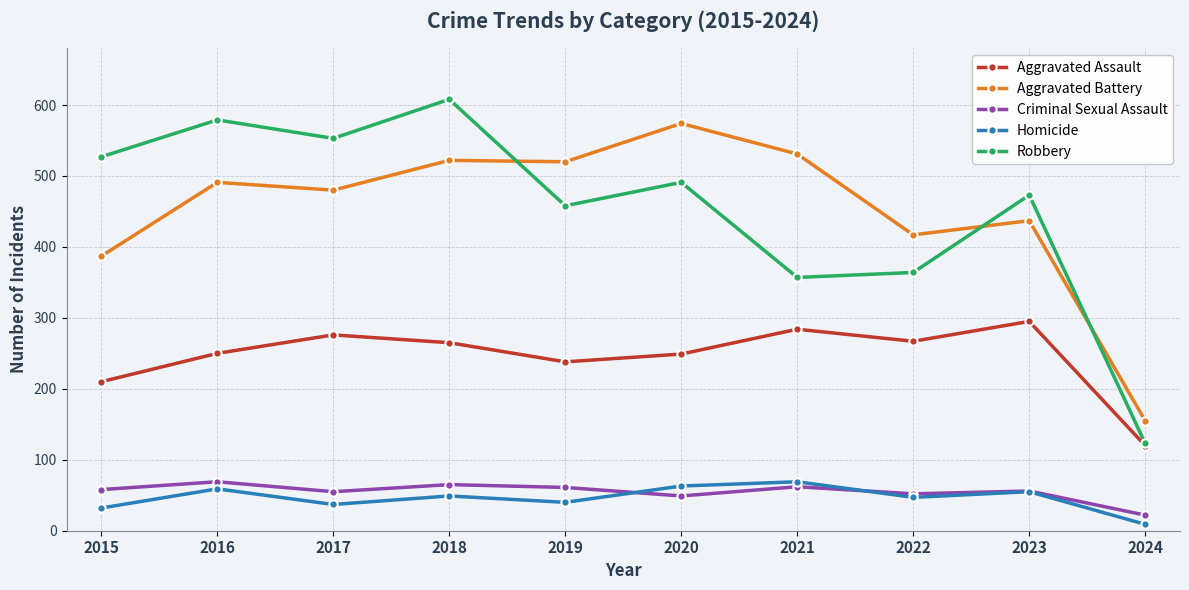

What is the smallest value displayed?

9